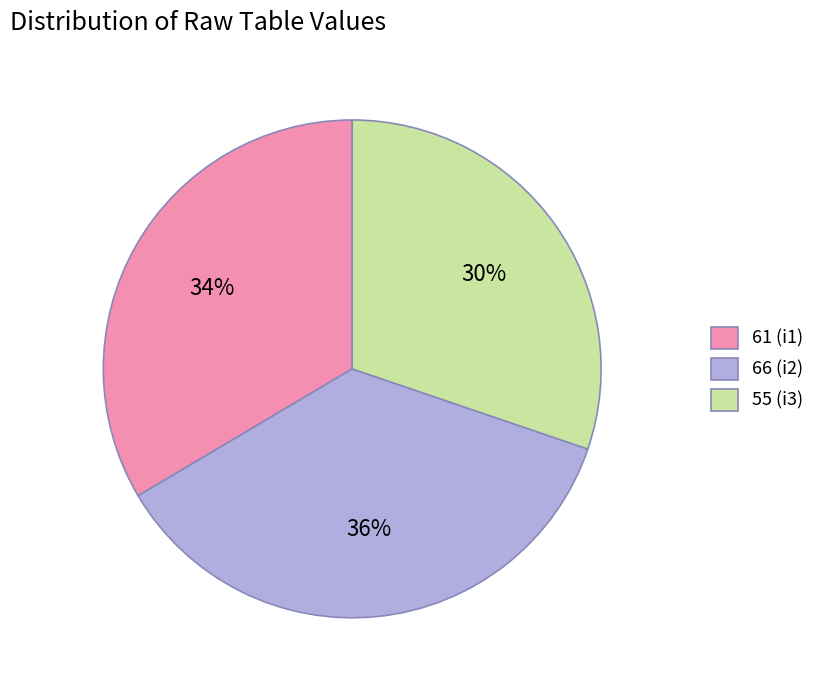

Is there a majority slice in this chart?

No